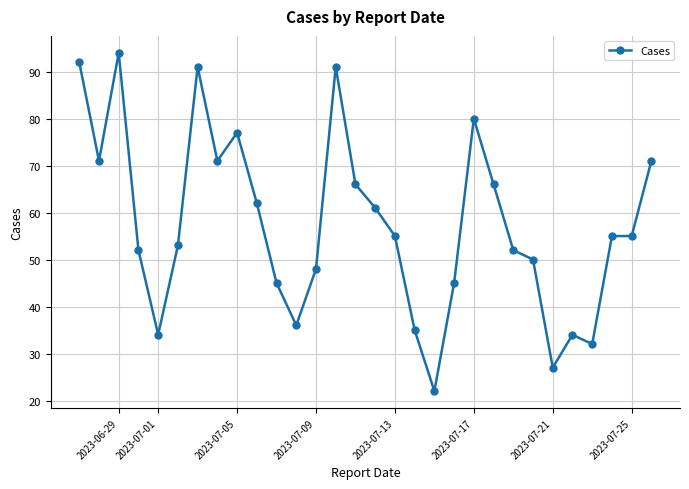

What is the value of the 29th point from the left?

55